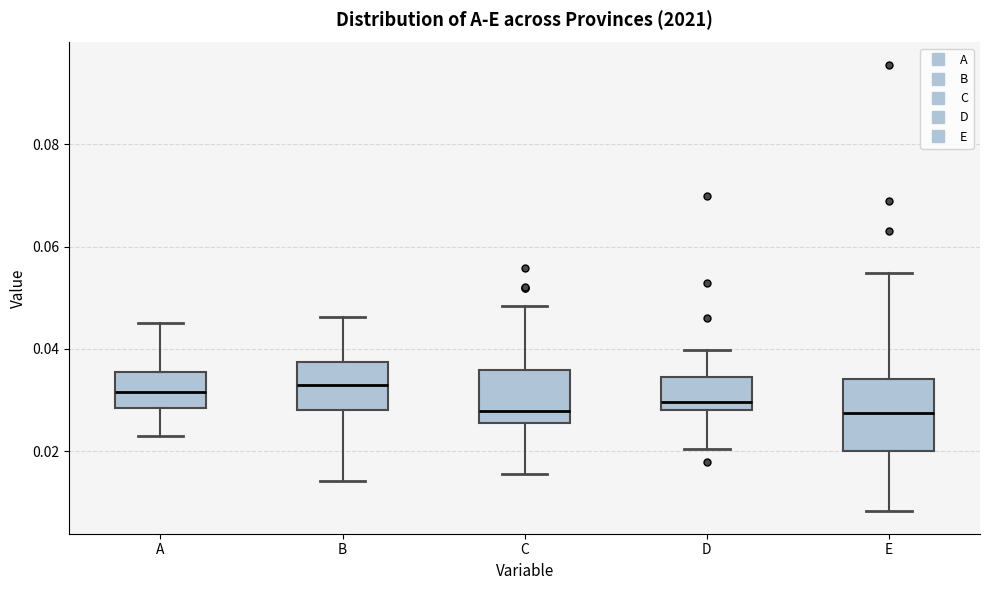

Reading left to right, read every box against the y-axis: the position of its median line, the range the box covers, and the ends of its whiskers. The values are not printed on the chart, so give them approximately, as read against the axis.

A: median 0.032, box 0.028 to 0.036, whiskers 0.022 to 0.046
B: median 0.032, box 0.028 to 0.038, whiskers 0.014 to 0.046
C: median 0.028, box 0.026 to 0.036, whiskers 0.016 to 0.048
D: median 0.030, box 0.028 to 0.034, whiskers 0.020 to 0.040
E: median 0.028, box 0.020 to 0.034, whiskers 0.008 to 0.054